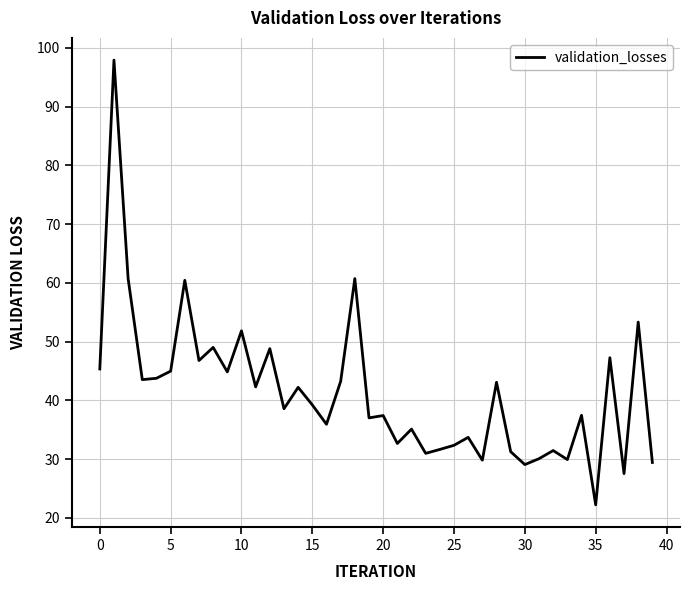

How many values are below 39?

20